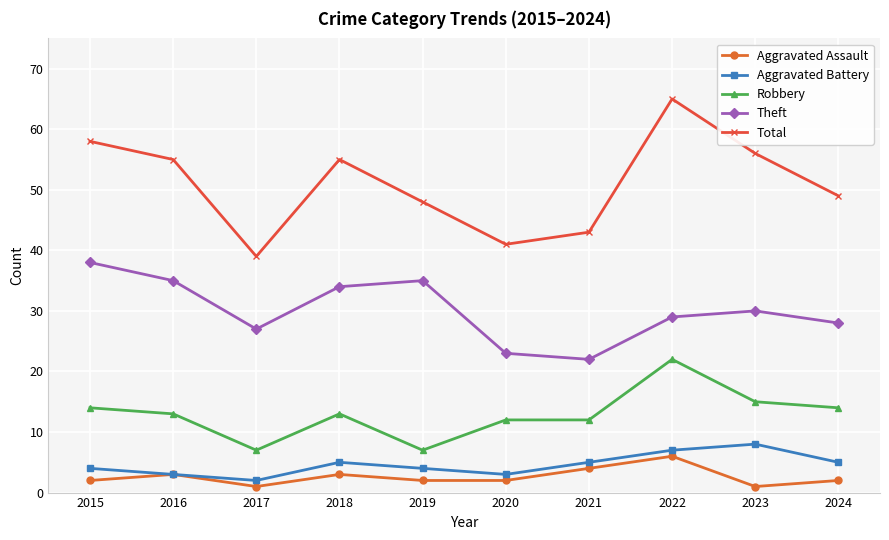

Reading right to left, transcribe all the data shown in this chart.

Aggravated Assault: 2024=2	2023=1	2022=6	2021=4	2020=2	2019=2	2018=3	2017=1	2016=3	2015=2
Aggravated Battery: 2024=5	2023=8	2022=7	2021=5	2020=3	2019=4	2018=5	2017=2	2016=3	2015=4
Robbery: 2024=14	2023=15	2022=22	2021=12	2020=12	2019=7	2018=13	2017=7	2016=13	2015=14
Theft: 2024=28	2023=30	2022=29	2021=22	2020=23	2019=35	2018=34	2017=27	2016=35	2015=38
Total: 2024=49	2023=56	2022=65	2021=43	2020=41	2019=48	2018=55	2017=39	2016=55	2015=58